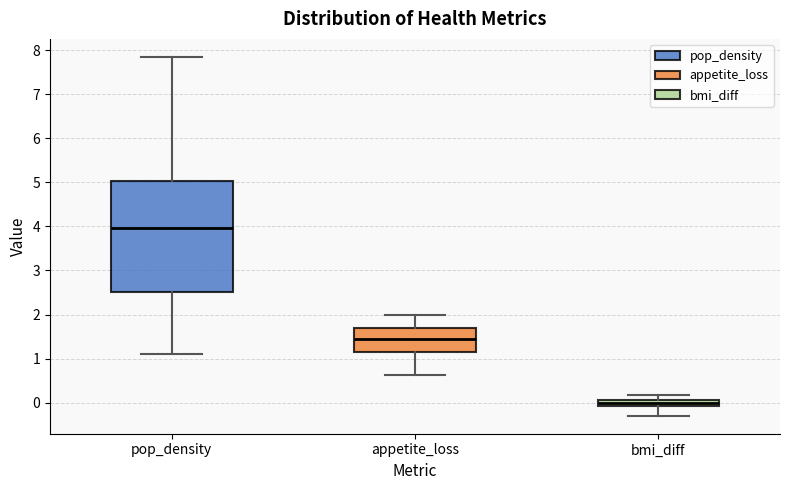

Where does the median line of the box for bmi_diff sit on the y-axis? The values are not printed on the chart, so give them approximately, as read against the axis.

0.0